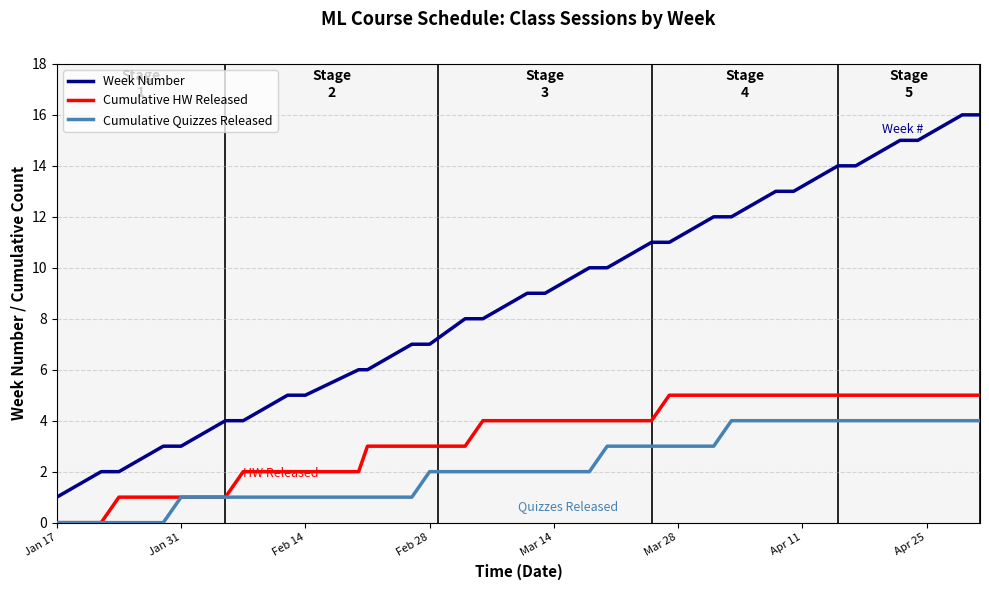

Which series has the largest total across all categories?

Week Number